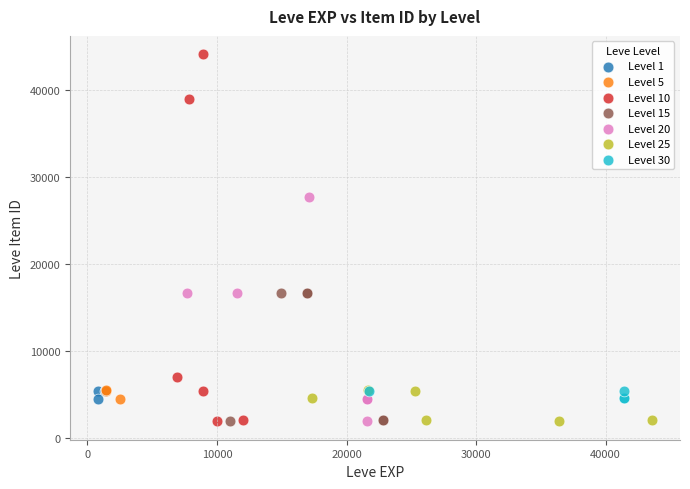

Which series reaches the maximum Y coordinate?

Level 10